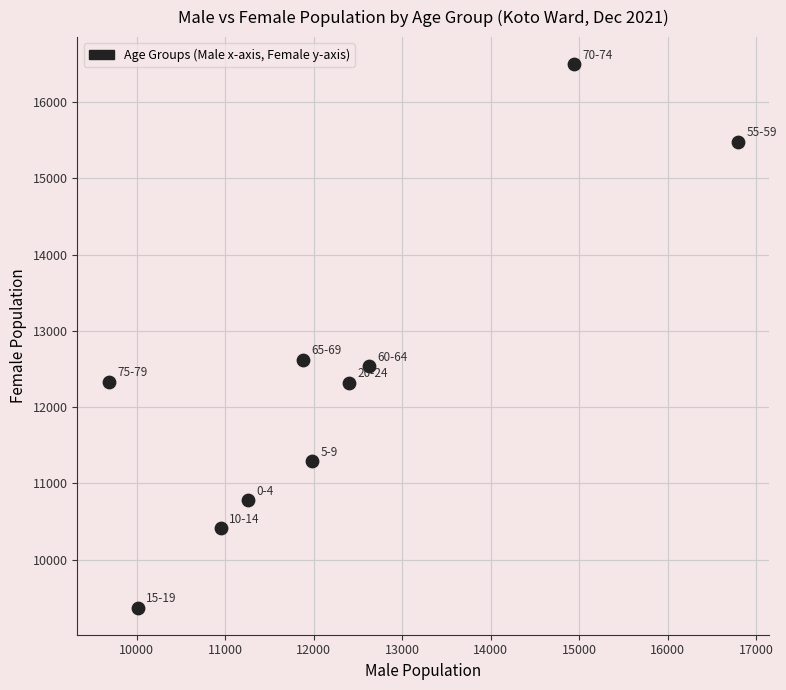

What Y value in the scatter plot is closest to 12932?

12620